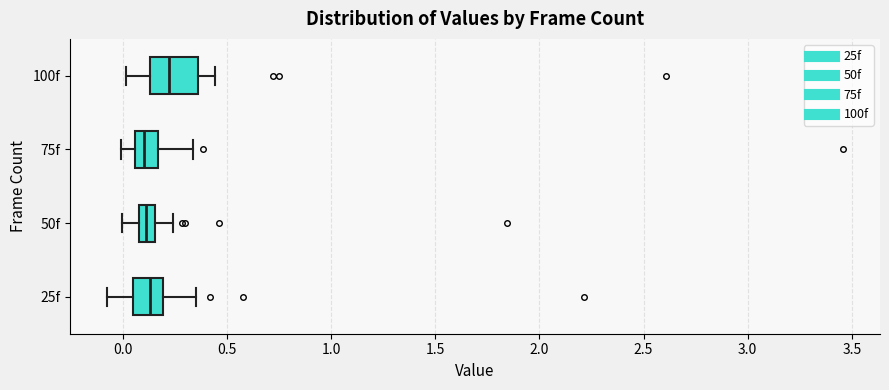

Reading bottom to top, read every box against the x-axis: the position of its median line, the range the box covers, and the ends of its whiskers. The values are not printed on the chart, so give them approximately, as read against the axis.

25f: median 0.15, box 0.05 to 0.20, whiskers -0.10 to 0.35
50f: median 0.10 (inside the box), box 0.10 to 0.15, whiskers 0.00 to 0.25
75f: median 0.10, box 0.05 to 0.15, whiskers 0.00 to 0.35
100f: median 0.20, box 0.15 to 0.35, whiskers 0.00 to 0.45